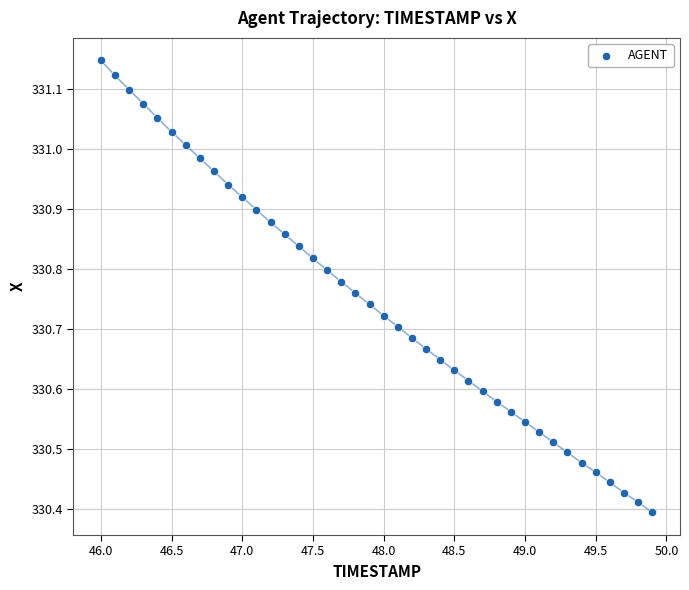

What is the range of Y values (max minus min)?

0.8